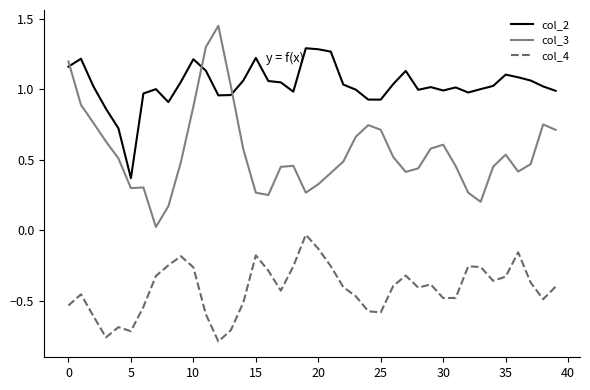

Which series has the largest total across all categories?

col_2